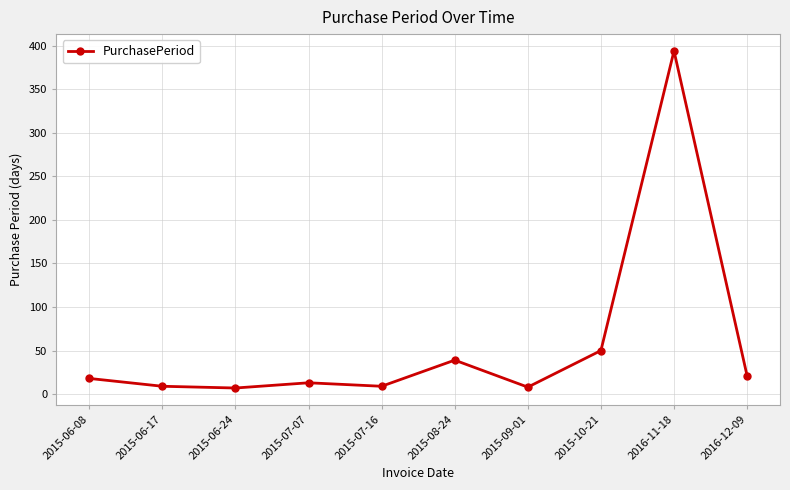

Approximately how many times larger is the value at 2015-09-01 compared to 2015-07-16?

0.9